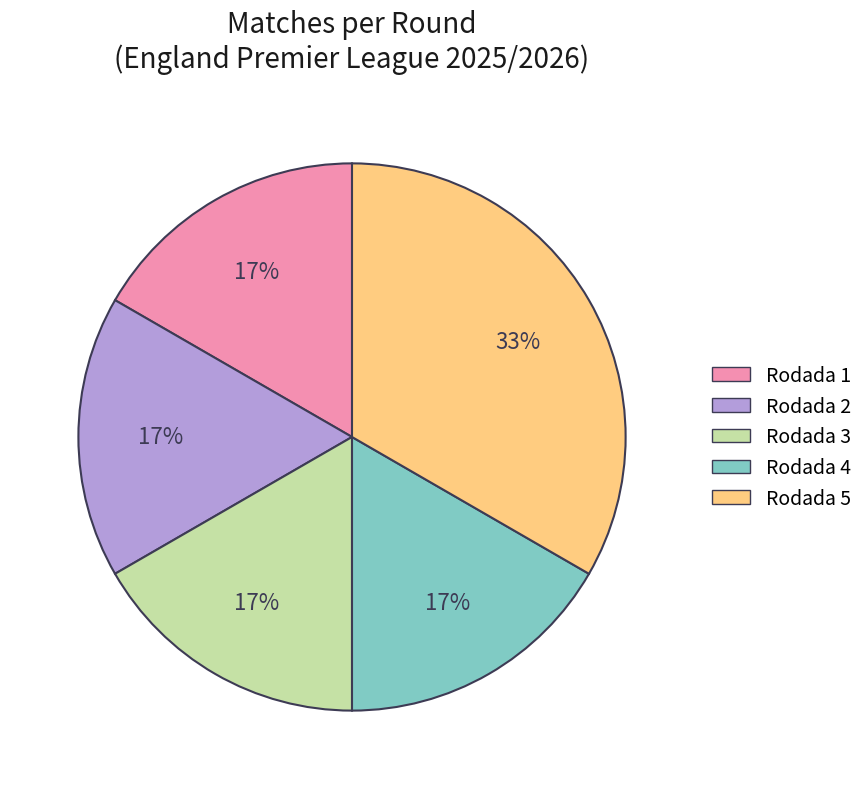

To the nearest percent, what is the combined percentage of Rodada 4 and Rodada 5?

50%